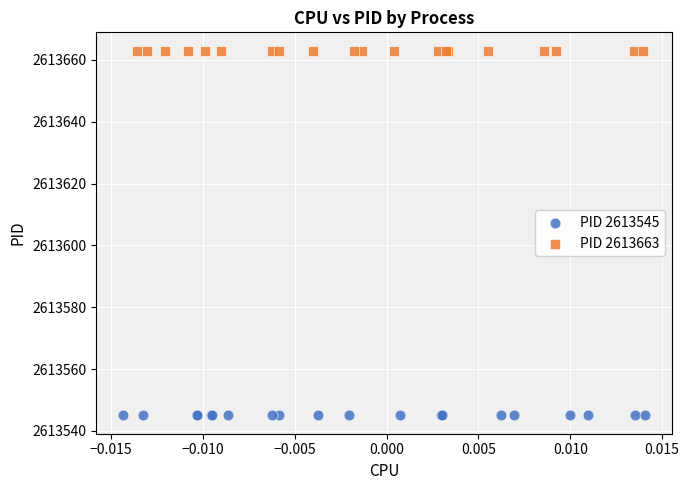

Which series reaches the maximum Y coordinate?

PID 2613663